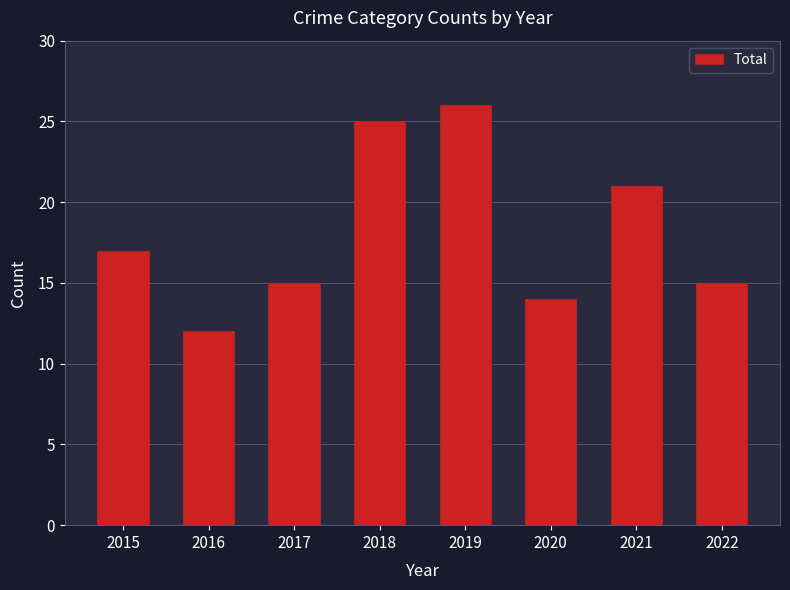

Are the bars grouped side by side (vs. stacked)?

No